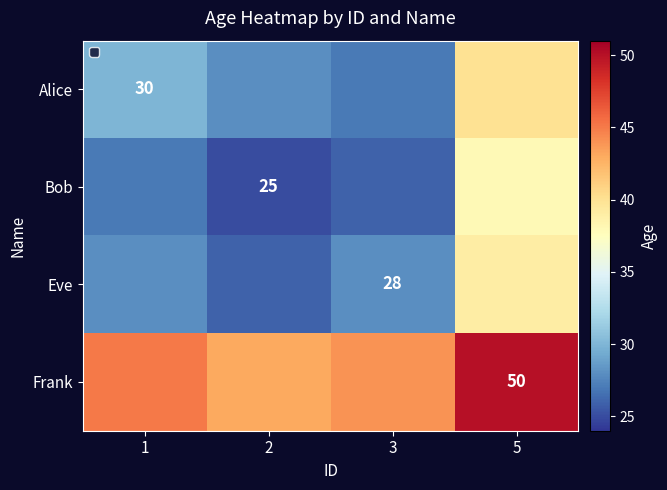

The Bob series shows 17 at 2. True or false?

False